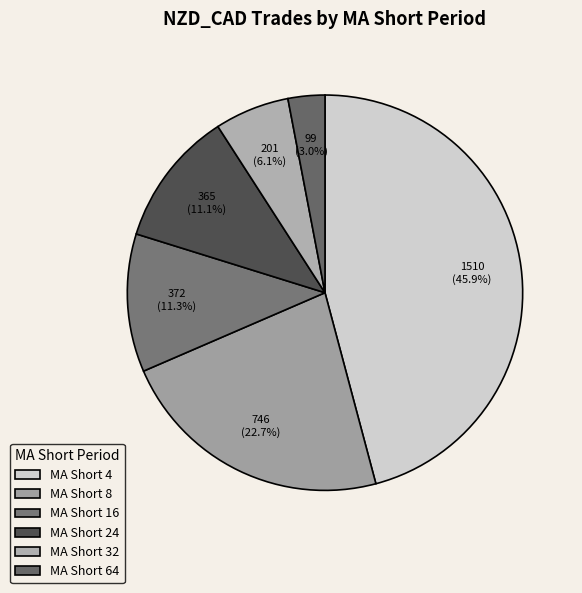

What is the largest slice in the pie chart?

MA Short 4